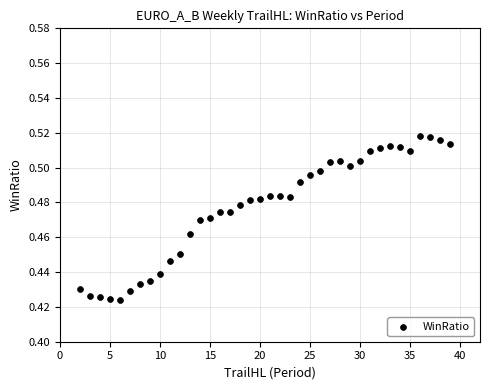

What is the range of X values (max minus min)?

37.0